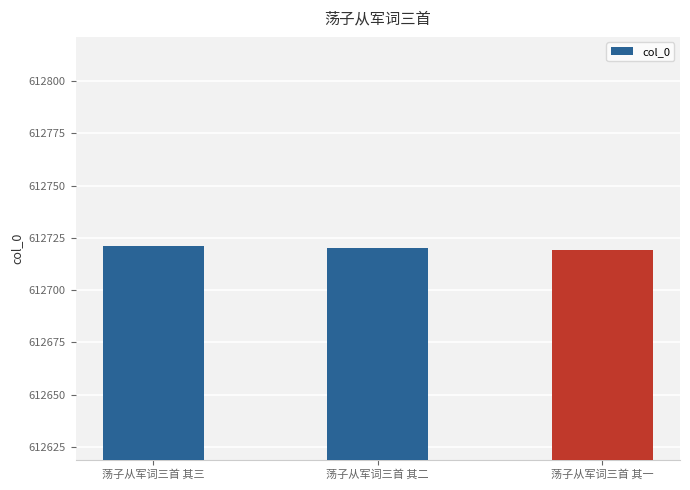

What value does the data have at 荡子从军词三首 其一?

612719